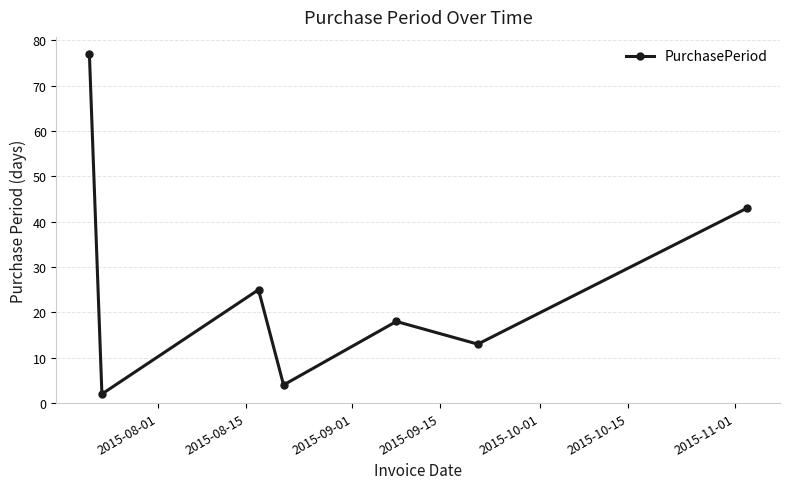

How many interior local valleys (lower than both neighbors) does the data have?

3